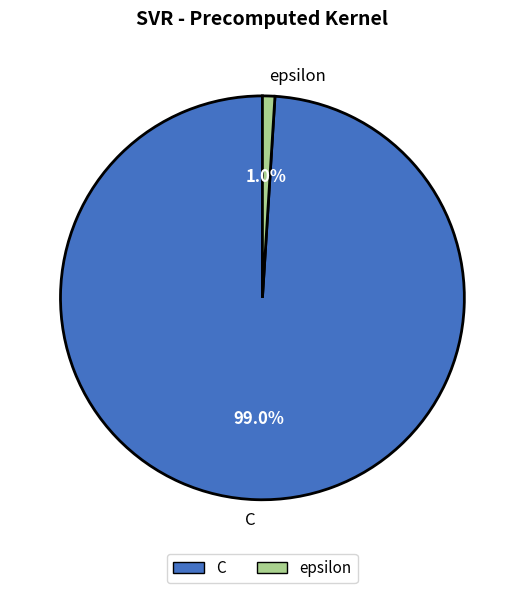

How many segments does this pie chart have?

2